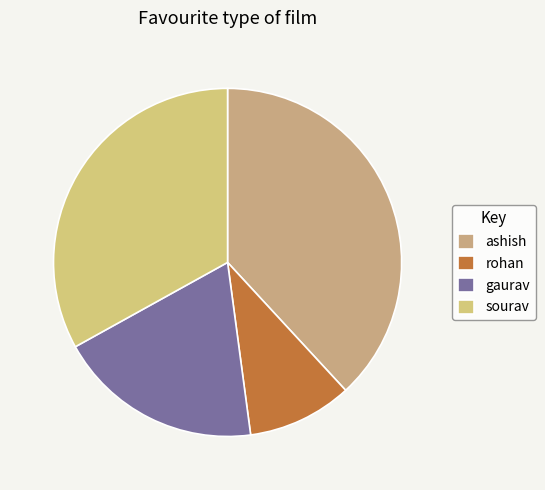

To the nearest percent, what is the difference between the ashish and sourav slice percentages?

5%